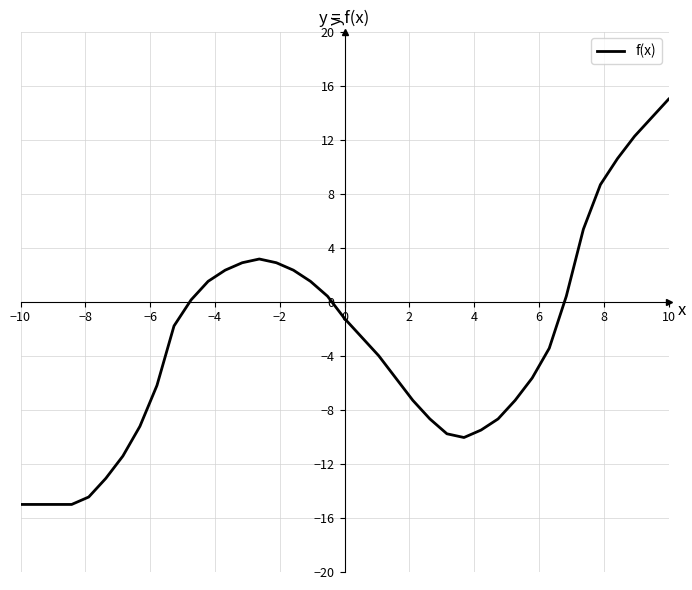

Reading left to right, extract all data points from this chart.

-15.0	-15.0	-15.0	-15.0	-14.4	-13.1	-11.4	-9.2	-6.2	-1.8	0.1	1.5	2.3	2.9	3.2	2.9	2.3	1.5	0.4	-1.2	-2.6	-4.0	-5.6	-7.3	-8.7	-9.8	-10.0	-9.5	-8.7	-7.3	-5.6	-3.4	0.4	5.4	8.7	10.6	12.2	13.6	15.0